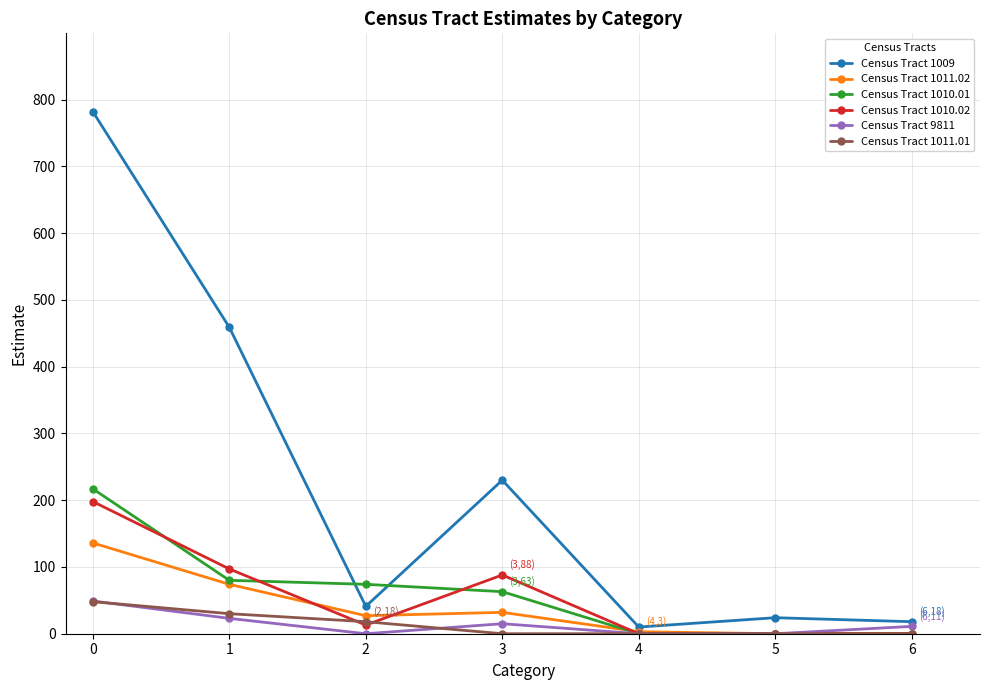

True or false: Census Tract 1010.02 and Census Tract 1009 cross at least once.

False